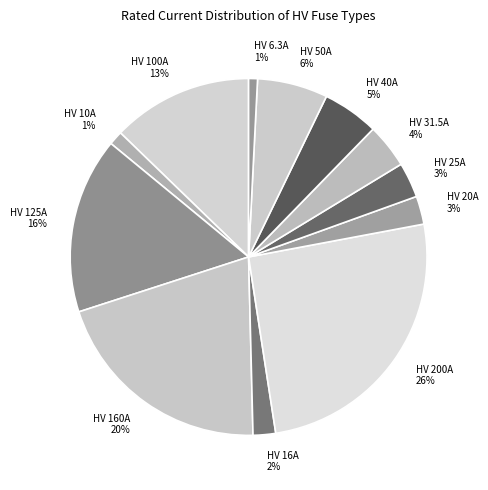

Count the number of slices in the pie.

12